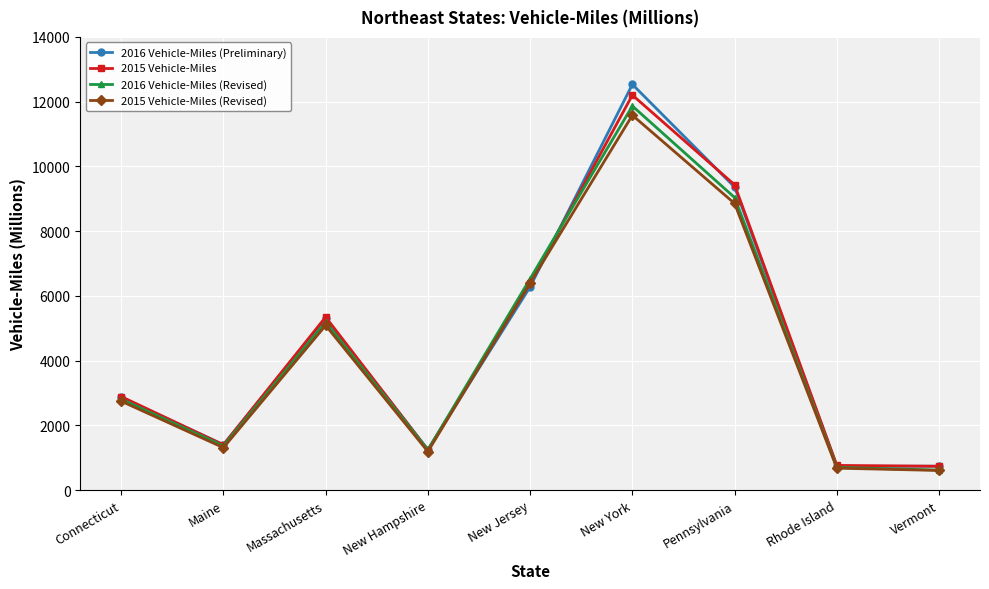

Count the number of categories in the chart.

9